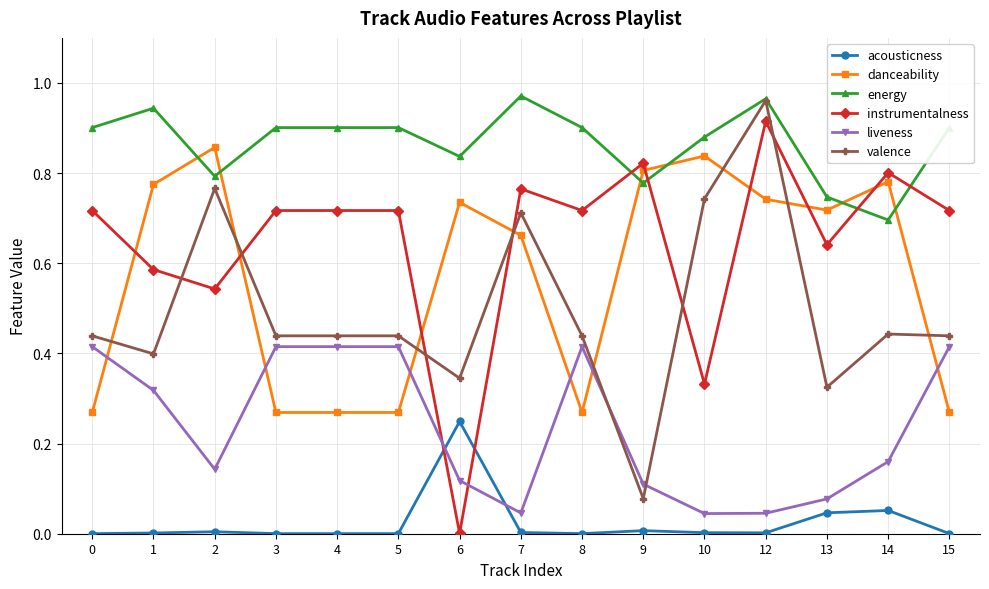

Count the number of categories in the chart.

15